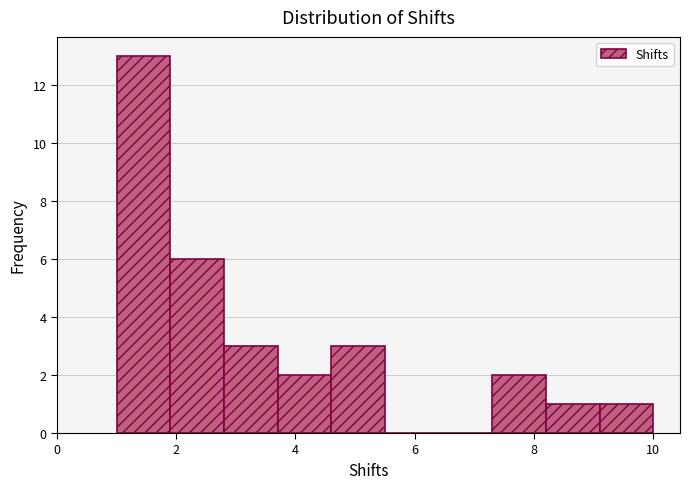

Over which range of the x-axis is the bar tallest?

1.0 to 1.9